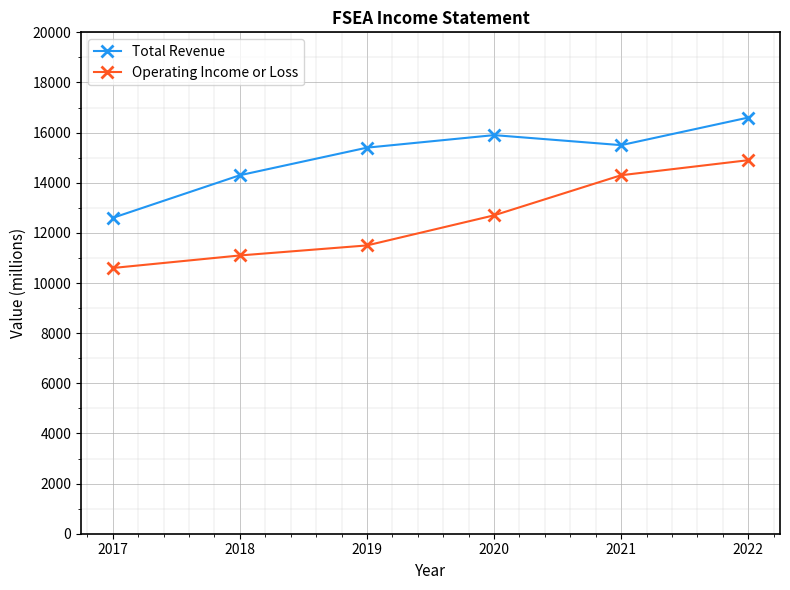

Rank the series by their maximum value, from highest to lowest.

Total Revenue, Operating Income or Loss